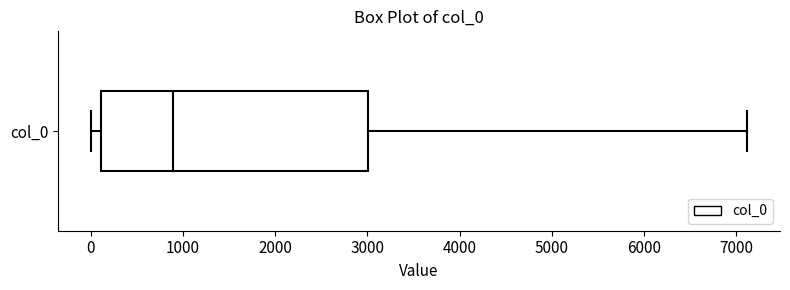

Transcribe this box plot: give where the median line is, the range the box spans, and where the two whiskers end, as read against the x-axis. The values are not printed on the chart, so give them approximately, as read against the axis.

median 900, box 100 to 3000, whiskers 0 to 7100